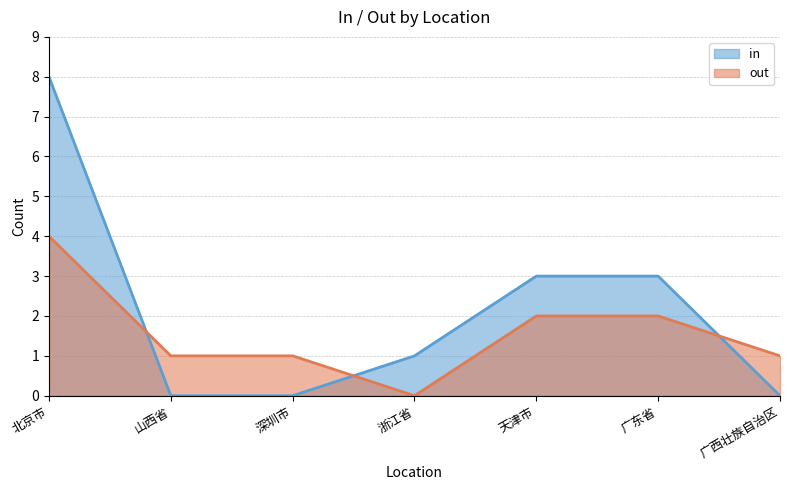

Is the value of out at 天津市 greater than the value of in at 山西省?

Yes